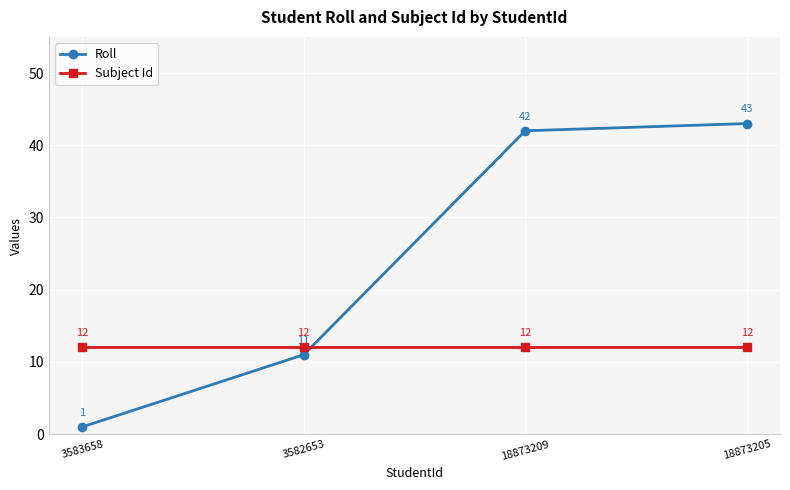

What are all the series names shown in the legend?

Roll, Subject Id